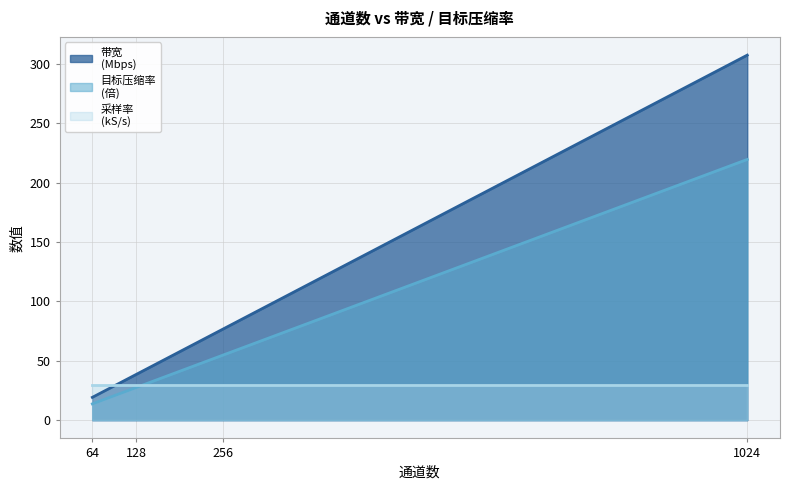

Which series changed the most between 64 and 256?

带宽
(Mbps)